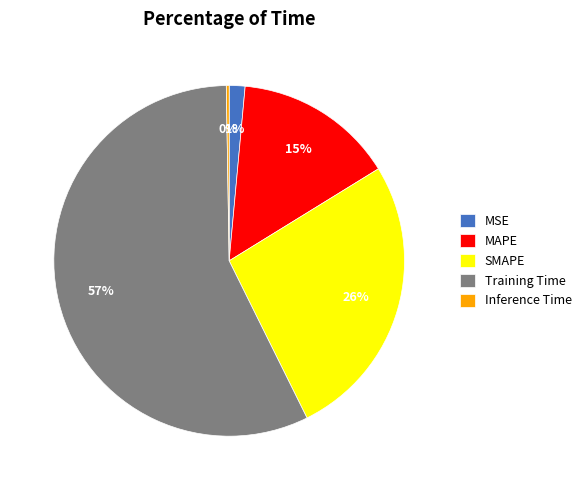

To the nearest percent, what percentage of the pie is MAPE?

15%